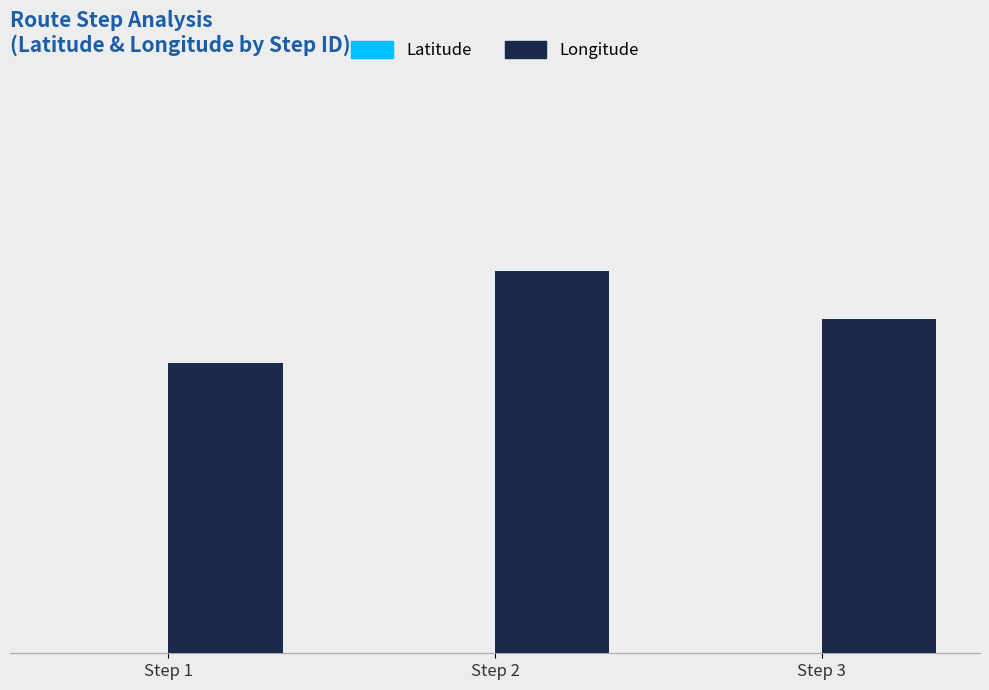

Rank the categories by Longitude value from highest to lowest.

Step 2, Step 3, Step 1